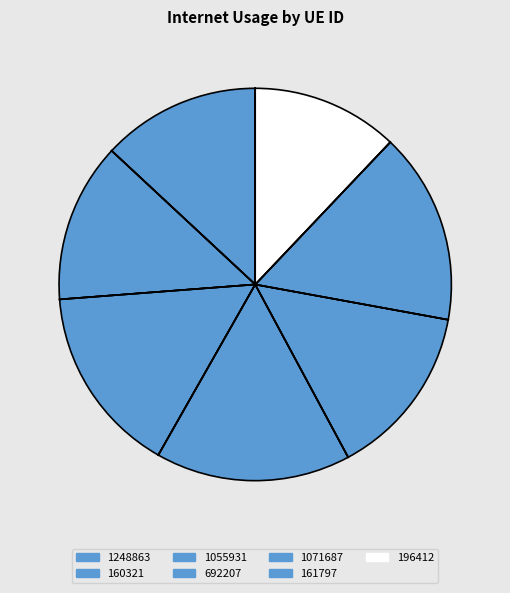

To the nearest percent, what percentage of the pie is 1248863?

13%